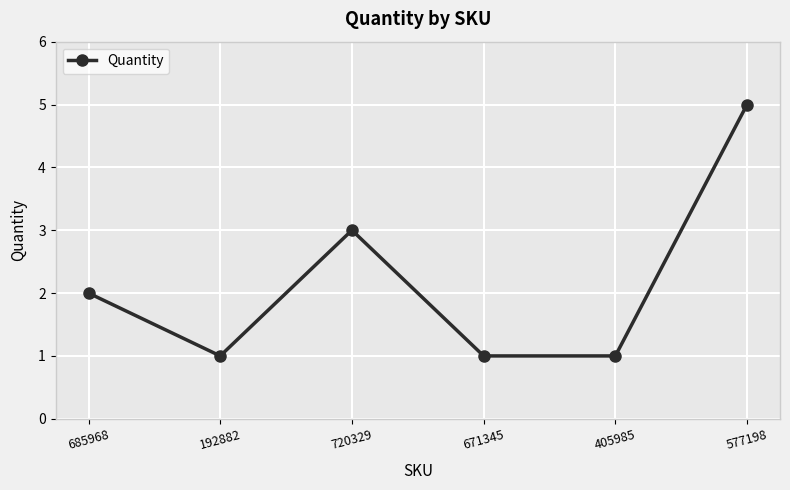

What is the maximum value shown in the chart?

5